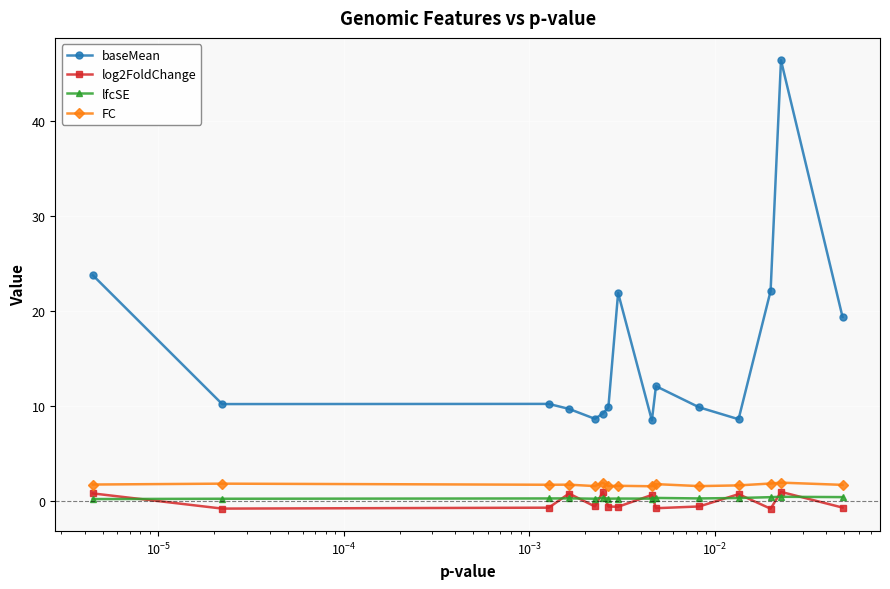

Which series has the widest spread of values?

baseMean